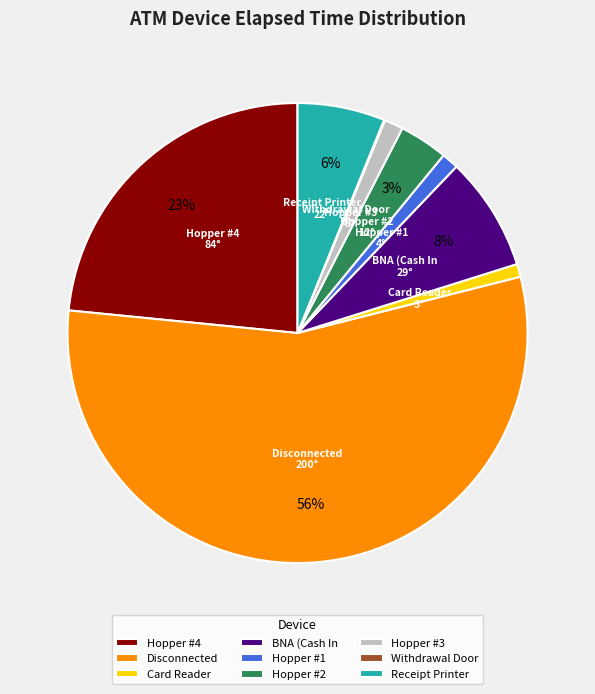

What percentage is the Hopper #1 slice, to the nearest percent?

1%